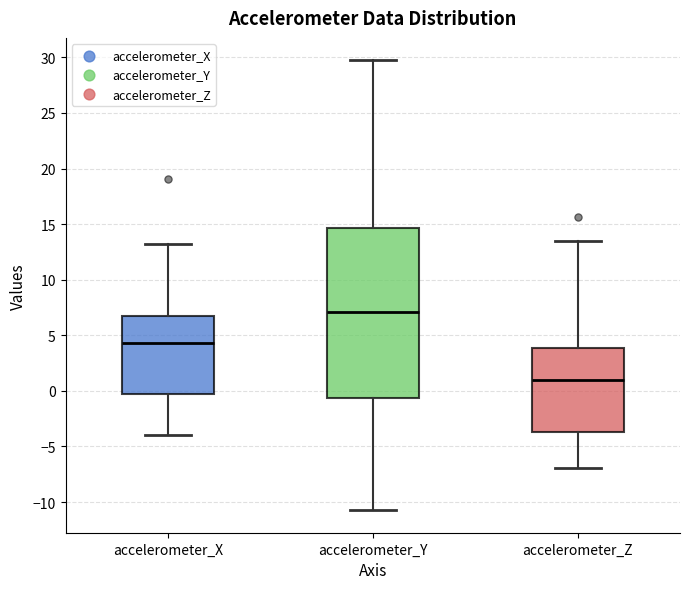

Which box is the tallest, from its lower edge to its upper edge?

accelerometer_Y